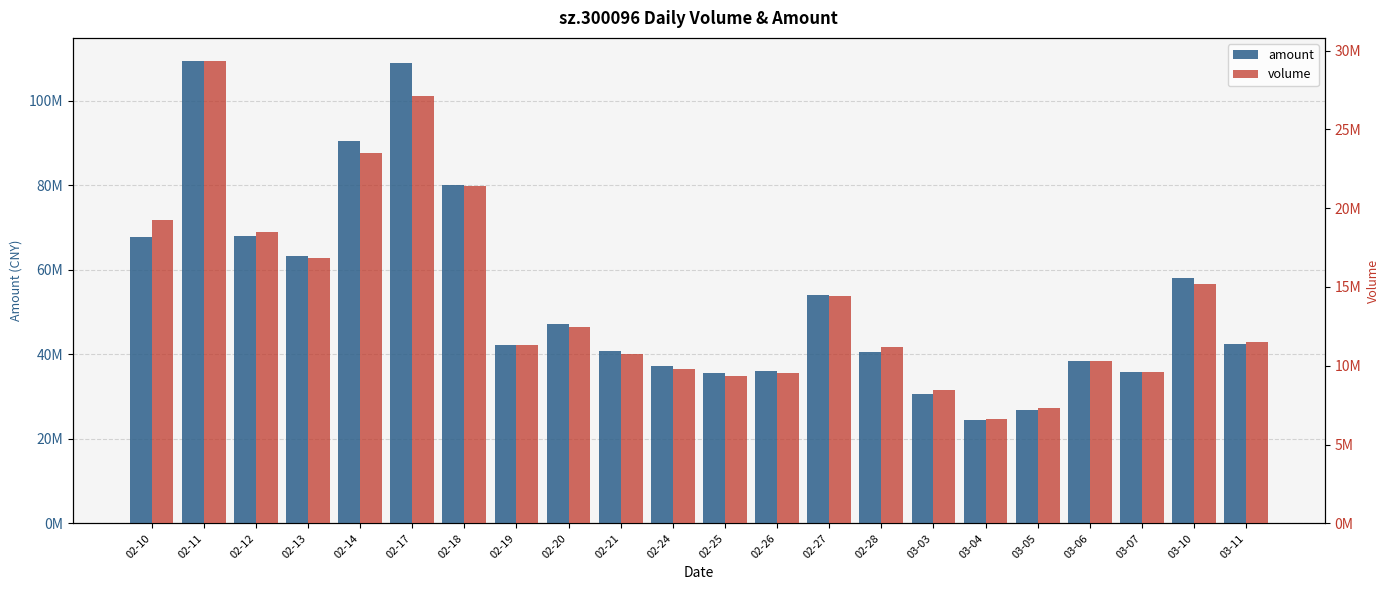

Reading left to right, what are all the values shown in this chart?

amount: 02-10=67760001.0	02-11=109459642.9	02-12=67978822.5	02-13=63389004.6	02-14=90517952.5	02-17=108891730.0	02-18=80125325.0	02-19=42128159.0	02-20=47190369.0	02-21=40695507.0	02-24=37237027.0	02-25=35660030.0	02-26=36115287.0	02-27=54124147.0	02-28=40583149.0	03-03=30667907.2	03-04=24359556.0	03-05=26944978.0	03-06=38324969.0	03-07=35826814.0	03-10=58135430.0	03-11=42537517.0
volume: 02-10=19225505.0	02-11=29339705.0	02-12=18480985.0	02-13=16822205.0	02-14=23481403.0	02-17=27139900.0	02-18=21408500.0	02-19=11300200.0	02-20=12478000.0	02-21=10769200.0	02-24=9805700.0	02-25=9325150.0	02-26=9552300.0	02-27=14402100.0	02-28=11160800.0	03-03=8432588.0	03-04=6621700.0	03-05=7329100.0	03-06=10272000.0	03-07=9598500.0	03-10=15172600.0	03-11=11510400.0